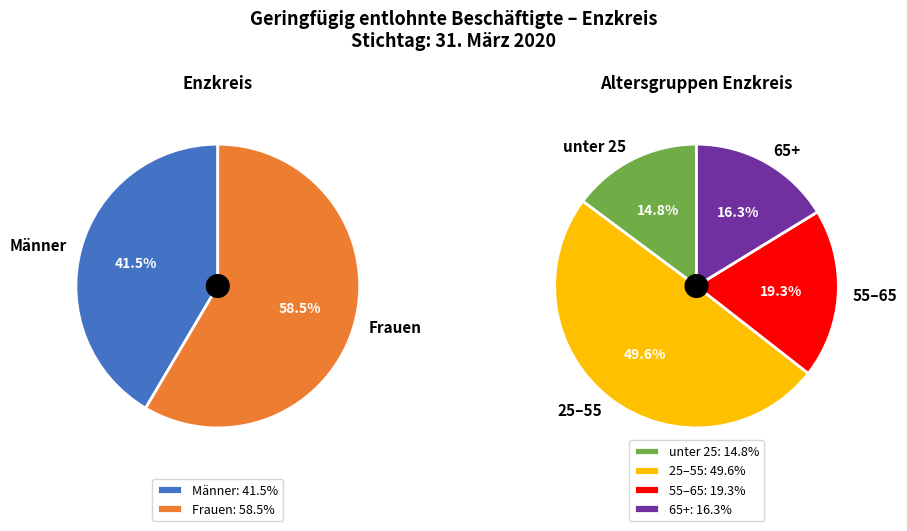

What portion of the pie excludes Frauen?

41.5%